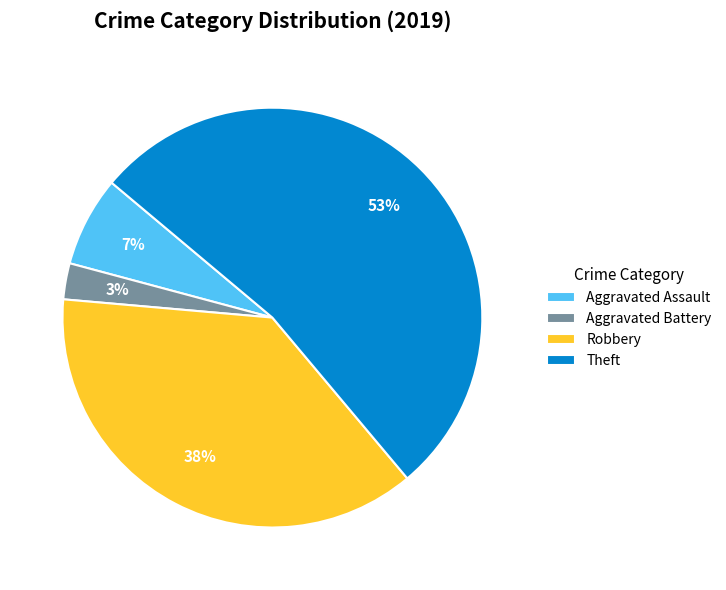

To the nearest percent, what is the difference between the Aggravated Assault and Theft slice percentages?

46%